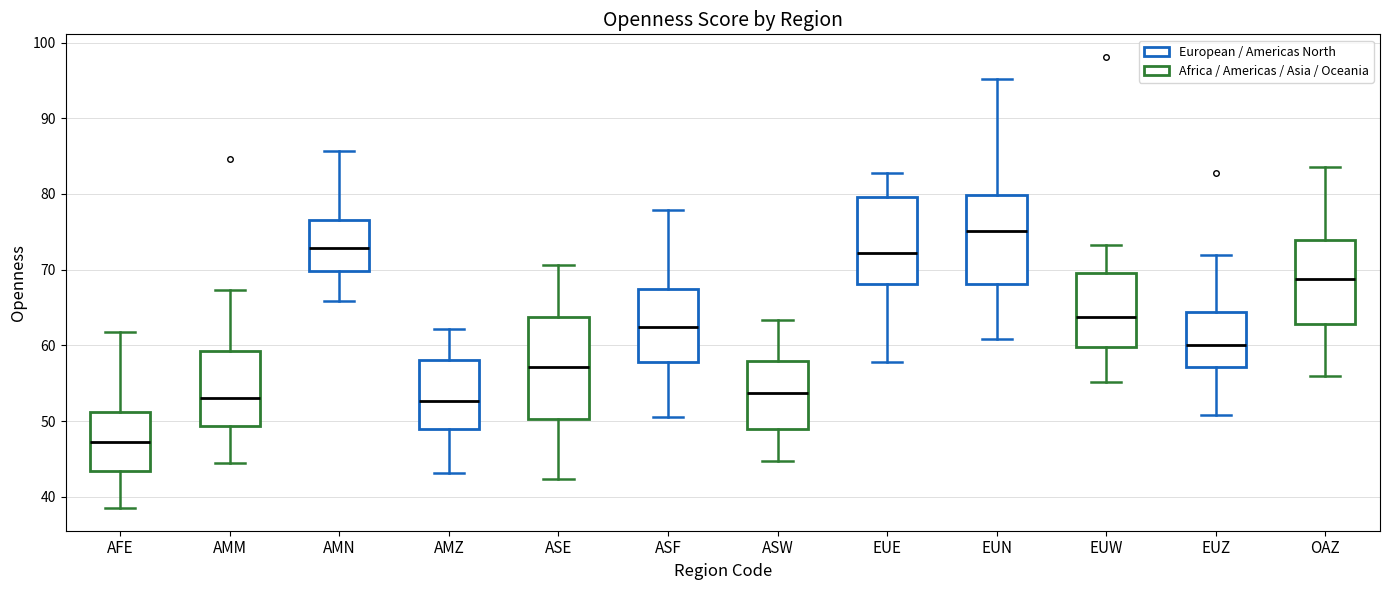

Reading left to right, transcribe this box plot: for each box, give where its median line is, the range the box spans, and where its two whiskers end, as read against the y-axis. The values are not printed on the chart, so give them approximately, as read against the axis.

AFE: median 47, box 43 to 51, whiskers 39 to 62
AMM: median 53, box 49 to 59, whiskers 45 to 67
AMN: median 73, box 70 to 77, whiskers 66 to 86
AMZ: median 53, box 49 to 58, whiskers 43 to 62
ASE: median 57, box 50 to 64, whiskers 42 to 71
ASF: median 62, box 58 to 67, whiskers 51 to 78
ASW: median 54, box 49 to 58, whiskers 45 to 63
EUE: median 72, box 68 to 80, whiskers 58 to 83
EUN: median 75, box 68 to 80, whiskers 61 to 95
EUW: median 64, box 60 to 70, whiskers 55 to 73
EUZ: median 60, box 57 to 64, whiskers 51 to 72
OAZ: median 69, box 63 to 74, whiskers 56 to 84